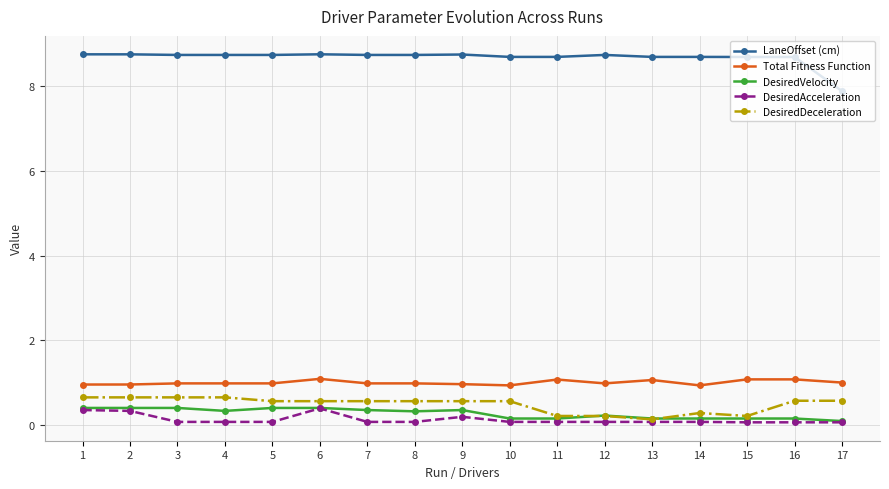

True or false: Total Fitness Function and DesiredDeceleration intersect in this chart.

False